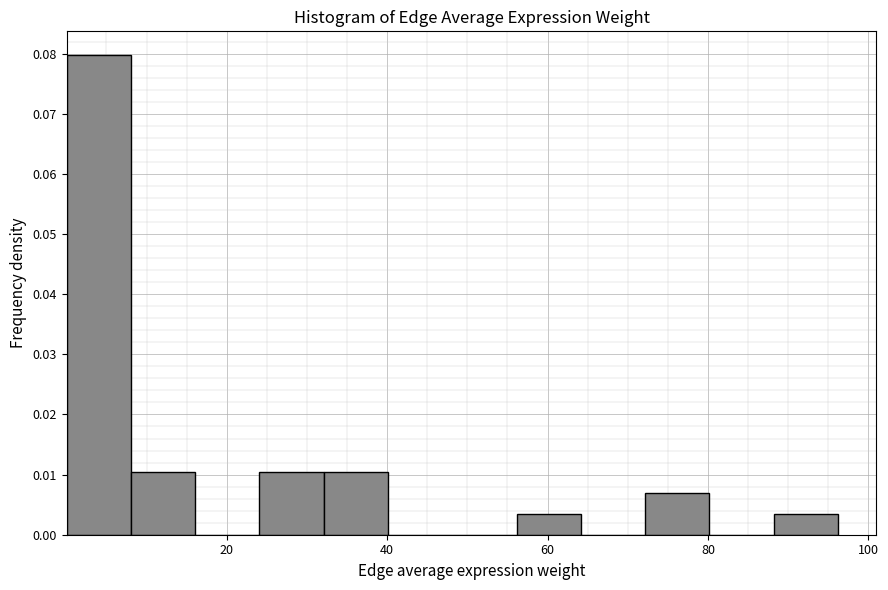

Reading left to right, transcribe this chart: for each bar, give the range it covers on the x-axis and its height. Neither the bar edges nor the heights are printed on the chart, so give them approximately, as read against the axes.

0 to 8: 0.080
8 to 16: 0.010
16 to 24: 0
24 to 32: 0.010
32 to 40: 0.010
40 to 48: 0
48 to 56: 0
56 to 64: 0.003
64 to 72: 0
72 to 80: 0.007
80 to 88: 0
88 to 96: 0.003